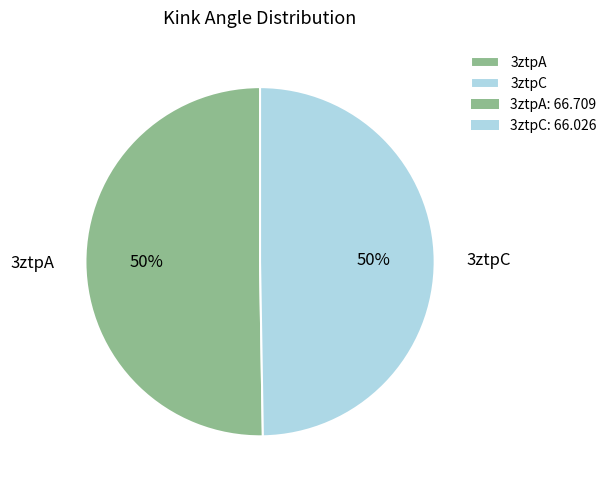

What is the ratio of the value at 3ztpC to the value at 3ztpA?

1.0